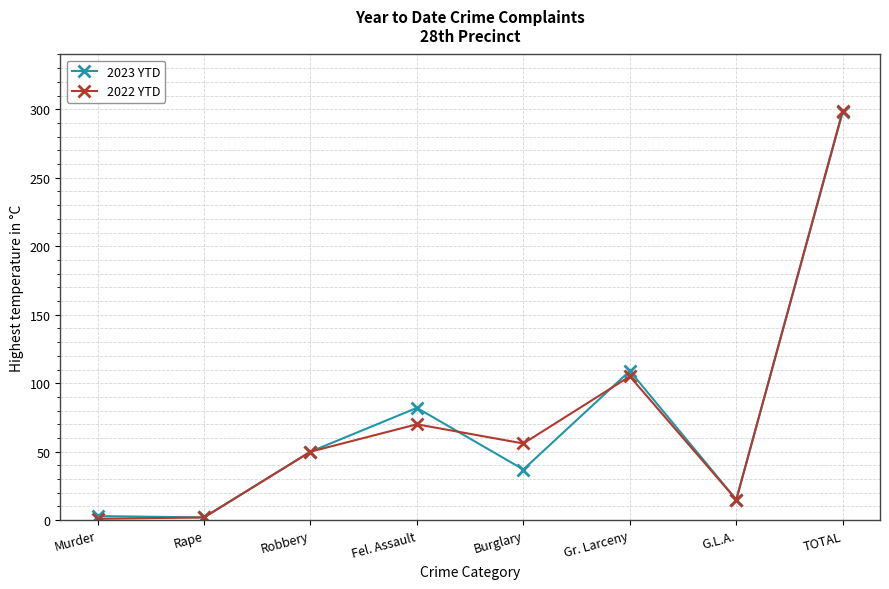

How many interior local peaks does the 2022 YTD series have?

2